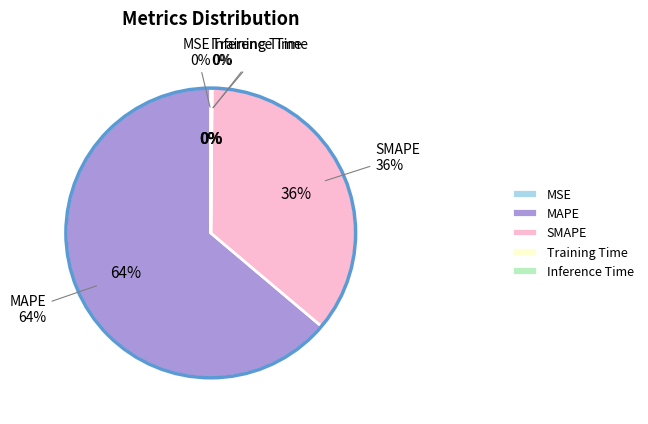

Which category has the smallest portion of the pie?

MSE